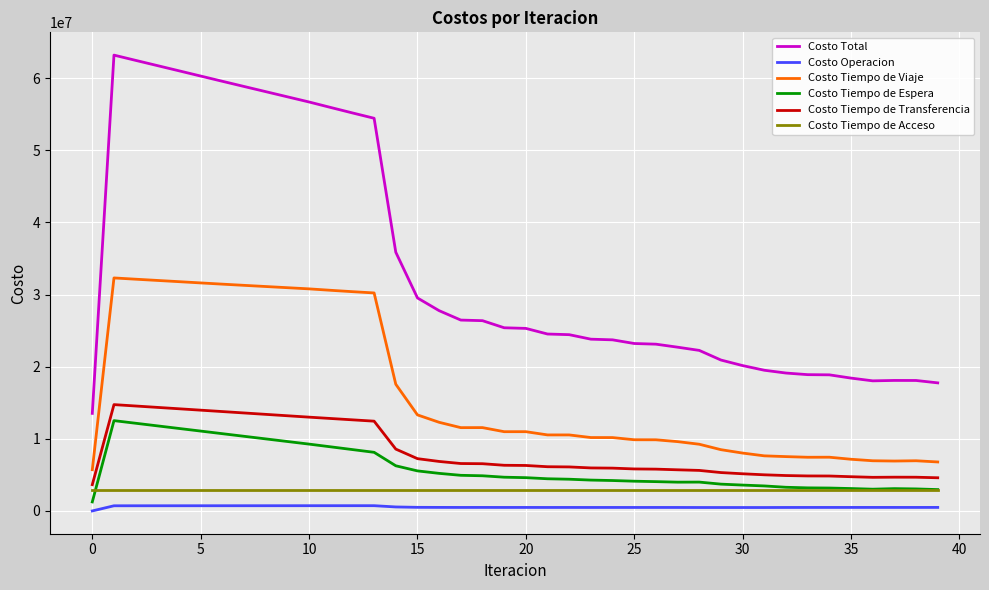

What is the difference between the maximum and minimum values in the Costo Operacion series?

727342.7